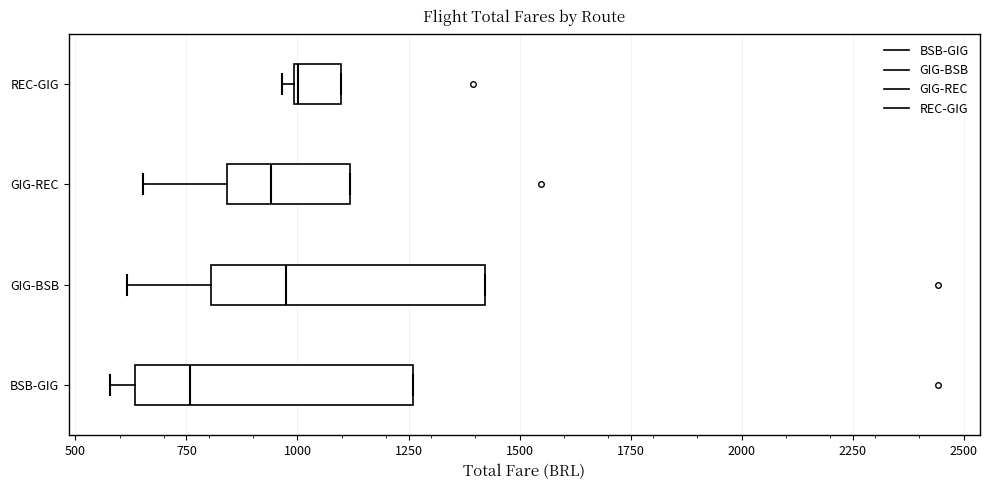

Reading bottom to top, transcribe this box plot: for each box, give where its median line is, the range the box spans, and where its two whiskers end, as read against the x-axis. The values are not printed on the chart, so give them approximately, as read against the axis.

BSB-GIG: median 750, box 650 to 1250, whiskers 600 to 1250
GIG-BSB: median 1000, box 800 to 1400, whiskers 600 to 1400
GIG-REC: median 950, box 850 to 1100, whiskers 650 to 1100
REC-GIG: median 1000, box 1000 to 1100, whiskers 950 to 1100